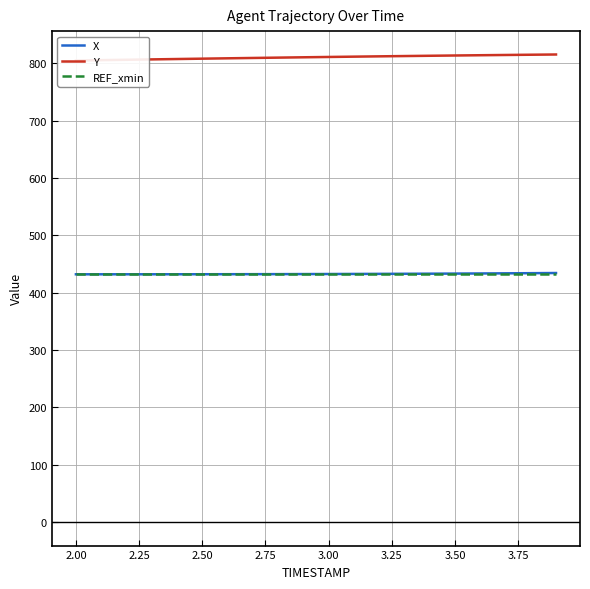

What is the minimum value for REF_xmin?

431.9